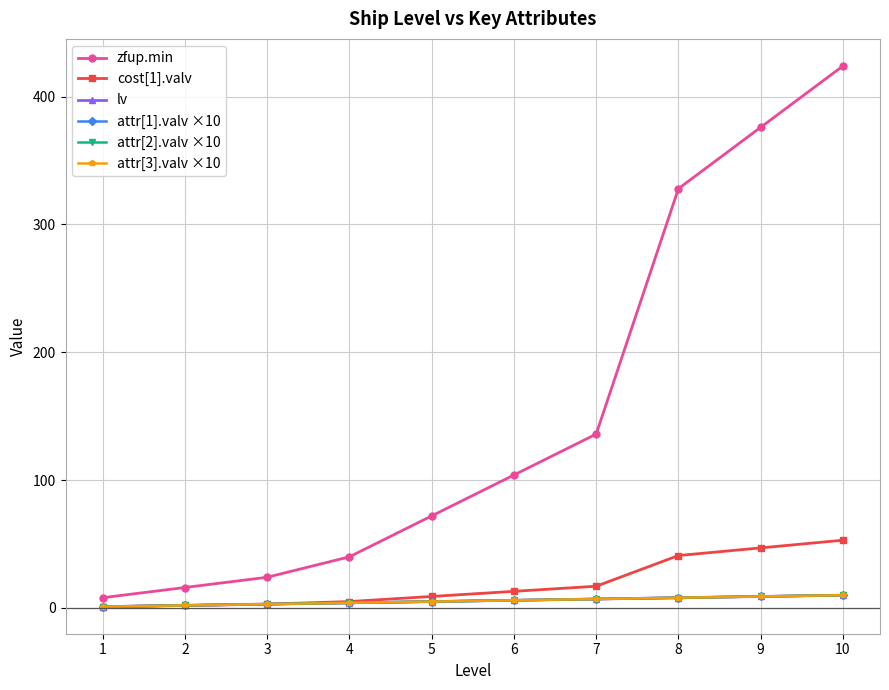

What is the greatest value displayed?

424